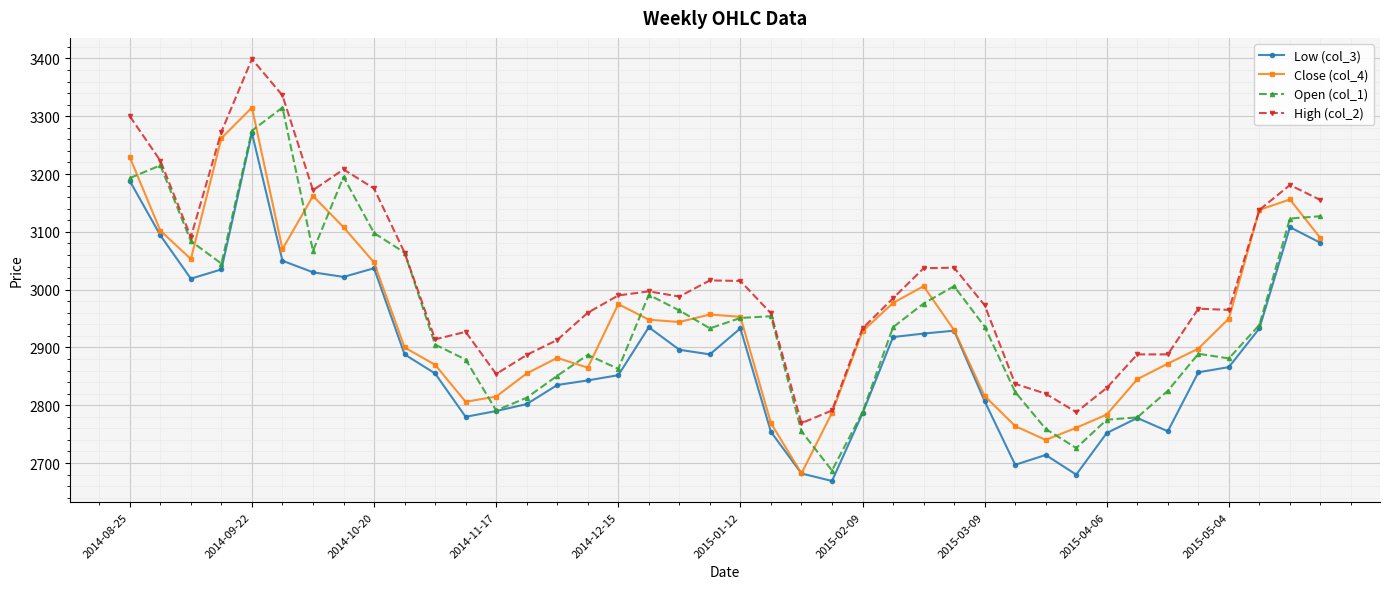

What is the minimum value for Close (col_4)?

2682